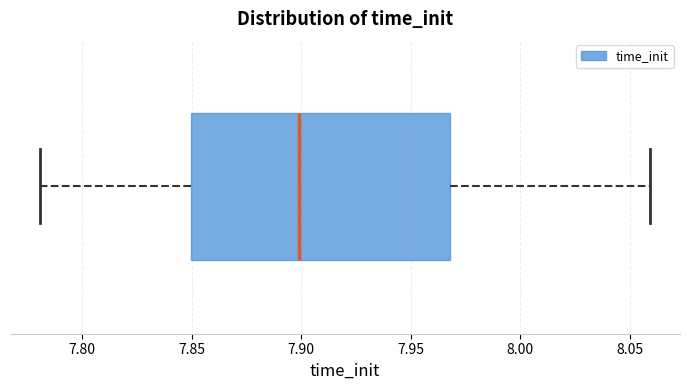

Where is the right edge of the box on the x-axis? The values are not printed on the chart, so give them approximately, as read against the axis.

7.97